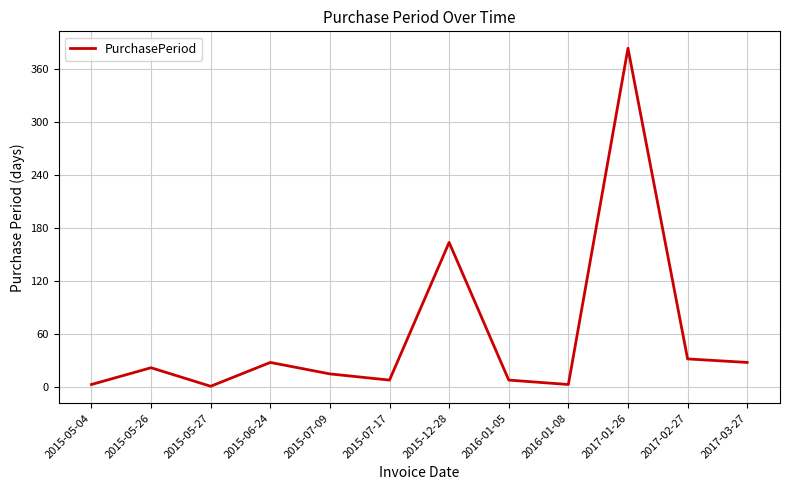

True or false: the data shows 8 at 2016-01-05.

True